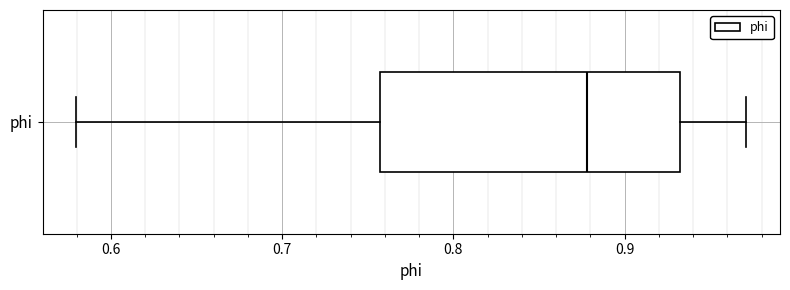

Read this box plot against the x-axis: the position of the median line, the range covered by the box, and the ends of both whiskers. The values are not printed on the chart, so give them approximately, as read against the axis.

median 0.88, box 0.76 to 0.93, whiskers 0.58 to 0.97